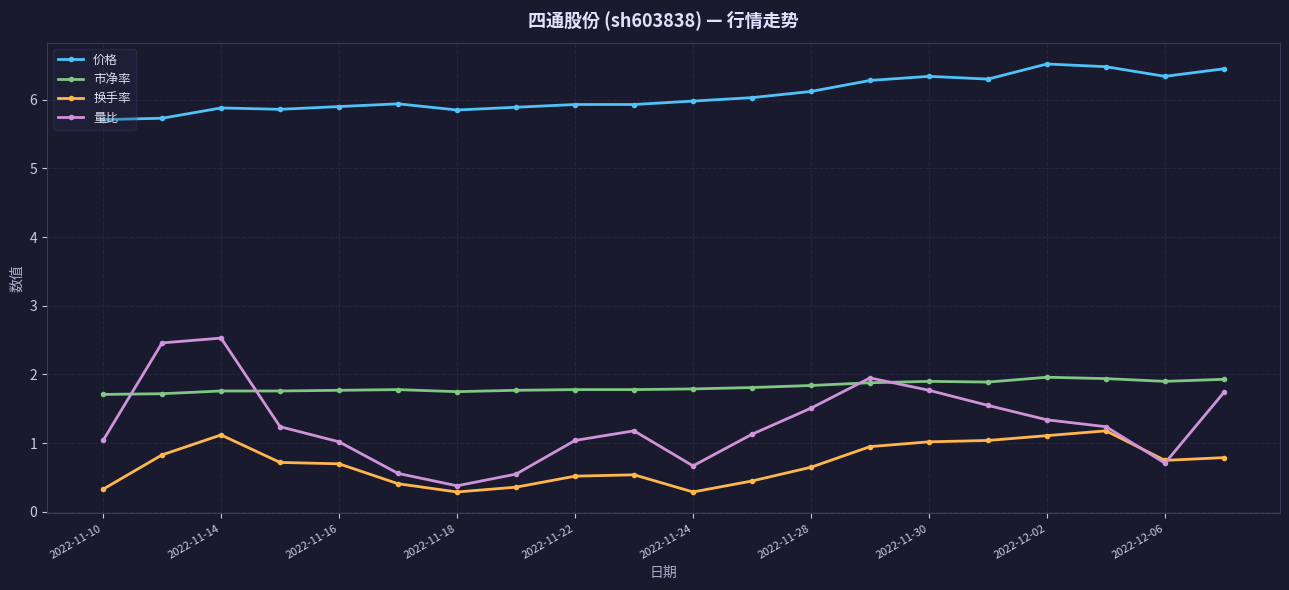

What is the minimum value for 换手率?

0.3